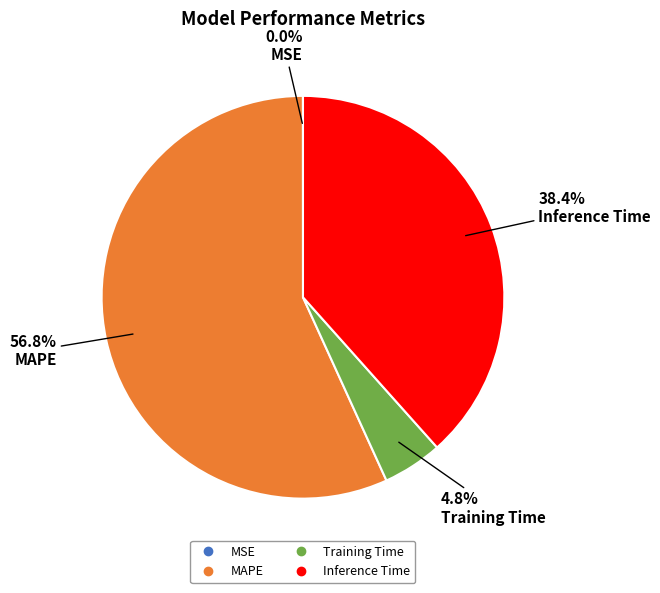

Which slice is the largest?

MAPE